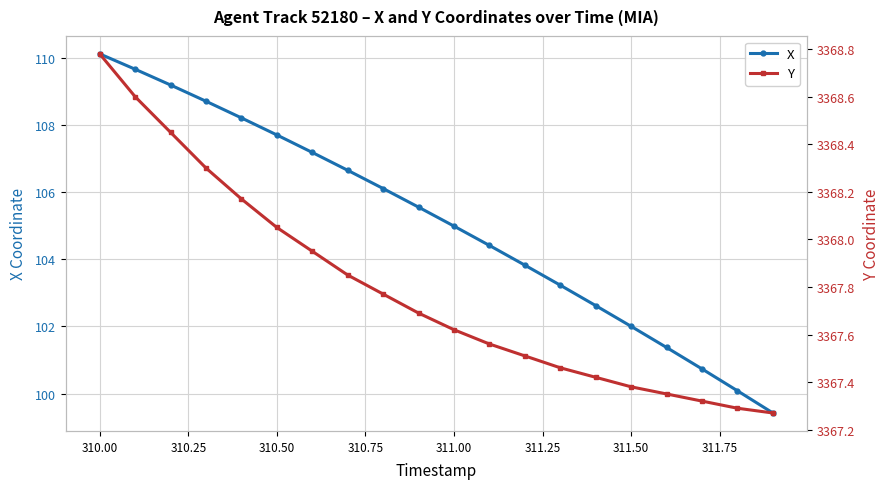

Is the value of X at 15 greater than the value of Y at 311.75?

No